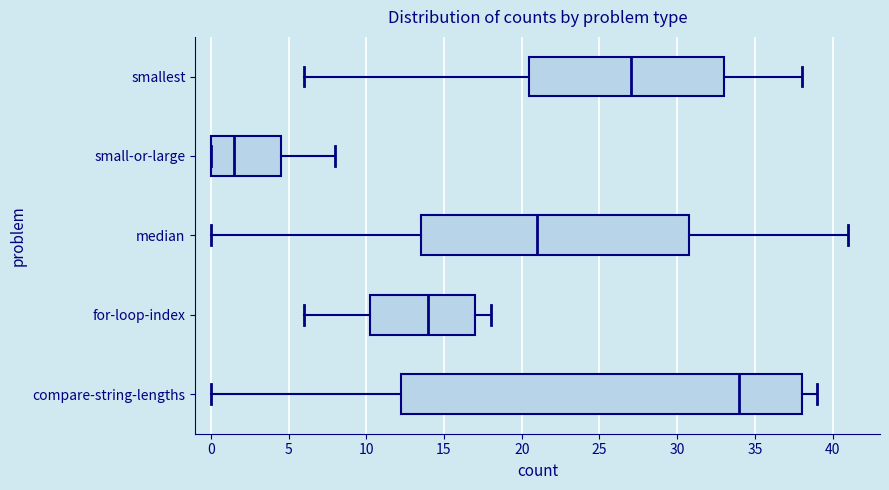

Reading bottom to top, transcribe this box plot: for each box, give where its median line is, the range the box spans, and where its two whiskers end, as read against the x-axis. The values are not printed on the chart, so give them approximately, as read against the axis.

compare-string-lengths: median 34.0, box 12.5 to 38.0, whiskers 0.0 to 39.0
for-loop-index: median 14.0, box 10.5 to 17.0, whiskers 6.0 to 18.0
median: median 21.0, box 13.5 to 31.0, whiskers 0.0 to 41.0
small-or-large: median 1.5, box 0.0 to 4.5, whiskers 0.0 to 8.0
smallest: median 27.0, box 20.5 to 33.0, whiskers 6.0 to 38.0